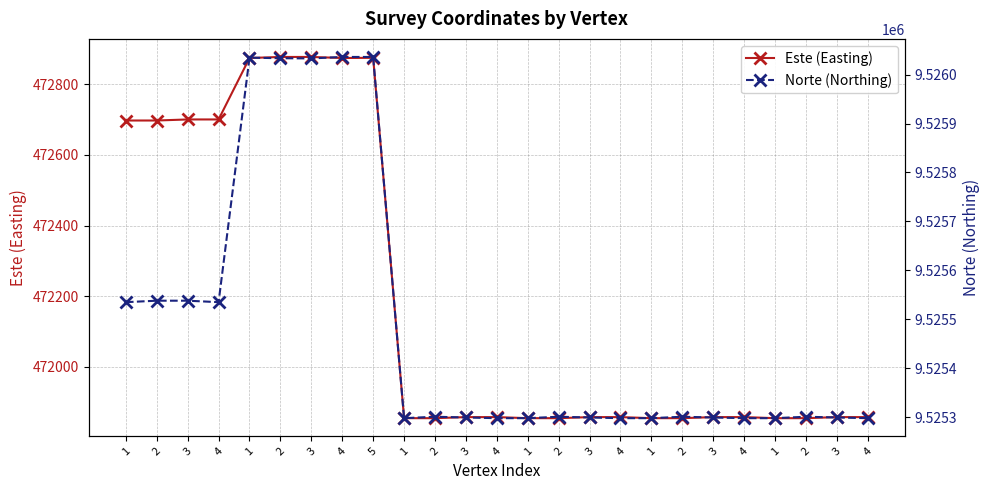

At which label does Este (Easting) first exceed 471857?

1